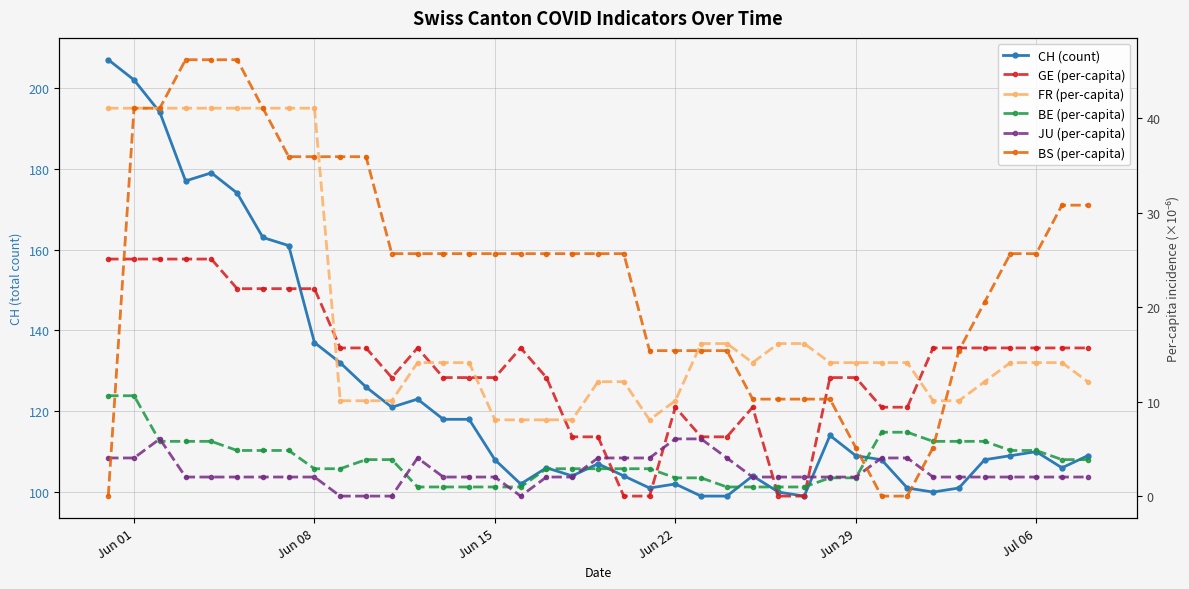

How many data points in JU (per-capita) are above 2?

35